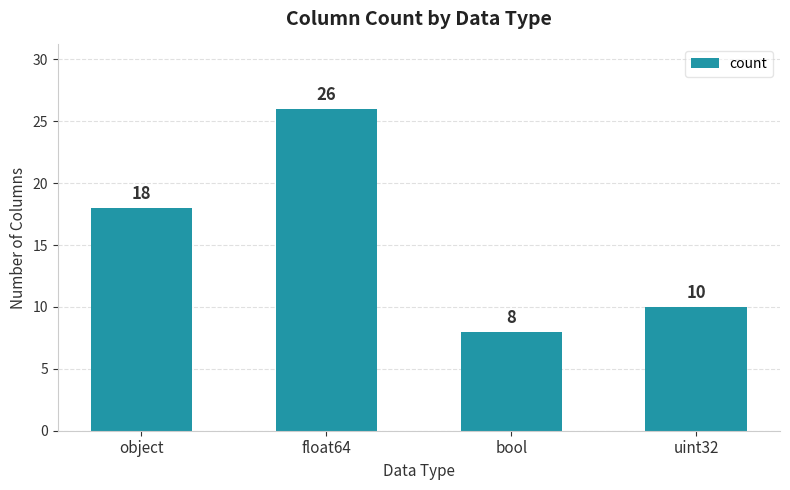

What is the difference between the maximum and minimum values?

18